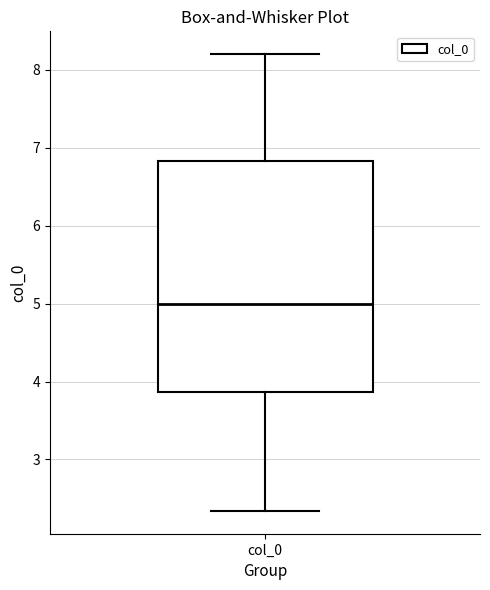

Read this box plot against the y-axis: the position of the median line, the range covered by the box, and the ends of both whiskers. The values are not printed on the chart, so give them approximately, as read against the axis.

median 5.0, box 3.9 to 6.8, whiskers 2.3 to 8.2